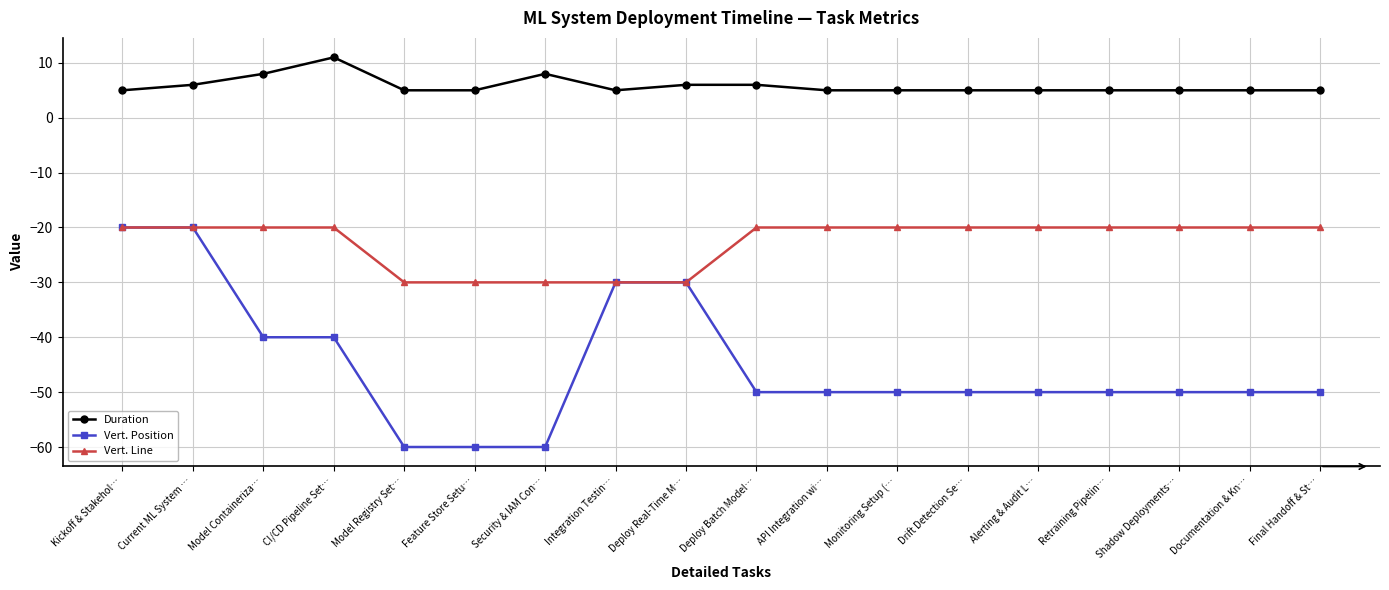

Is the value of Vert. Line at API Integration wi… greater than the value of Vert. Position at Final Handoff & St…?

Yes